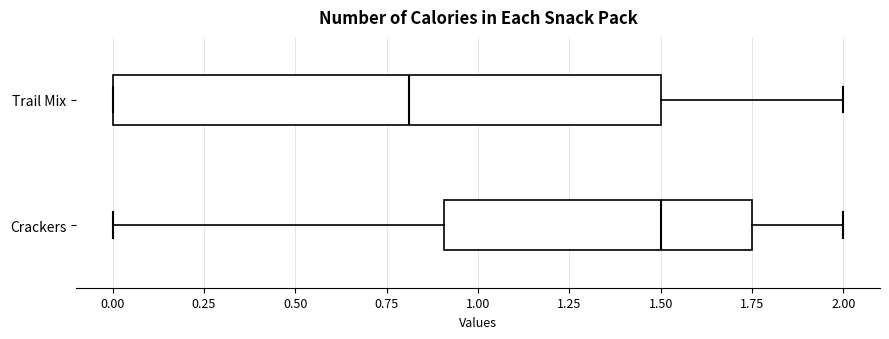

Reading bottom to top, read every box against the x-axis: the position of its median line, the range the box covers, and the ends of its whiskers. The values are not printed on the chart, so give them approximately, as read against the axis.

Crackers: median 1.50, box 0.90 to 1.75, whiskers 0.00 to 2.00
Trail Mix: median 0.80, box 0.00 to 1.50, whiskers 0.00 to 2.00